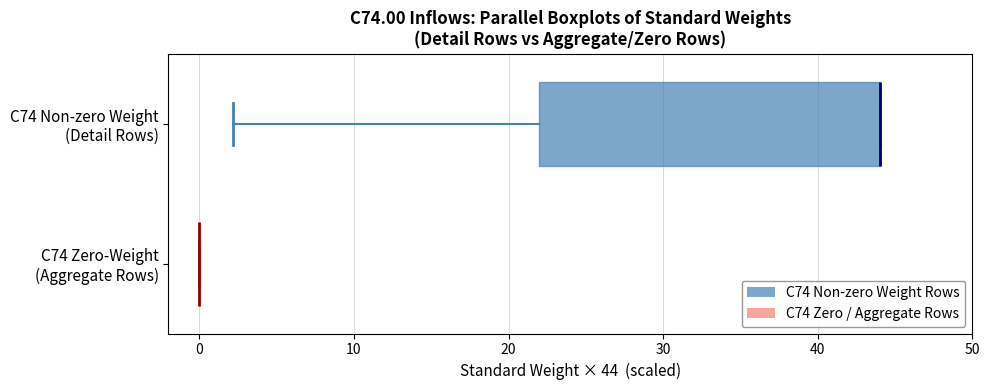

Reading bottom to top, transcribe this box plot: for each box, give where its median line is, the range the box spans, and where its two whiskers end, as read against the x-axis. The values are not printed on the chart, so give them approximately, as read against the axis.

C74 Zero-Weight (Aggregate Rows): box collapsed to a line at 0, whiskers 0 to 0
C74 Non-zero Weight (Detail Rows): median 44 (drawn on the box's right edge), box 22 to 44, whiskers 2 to 44